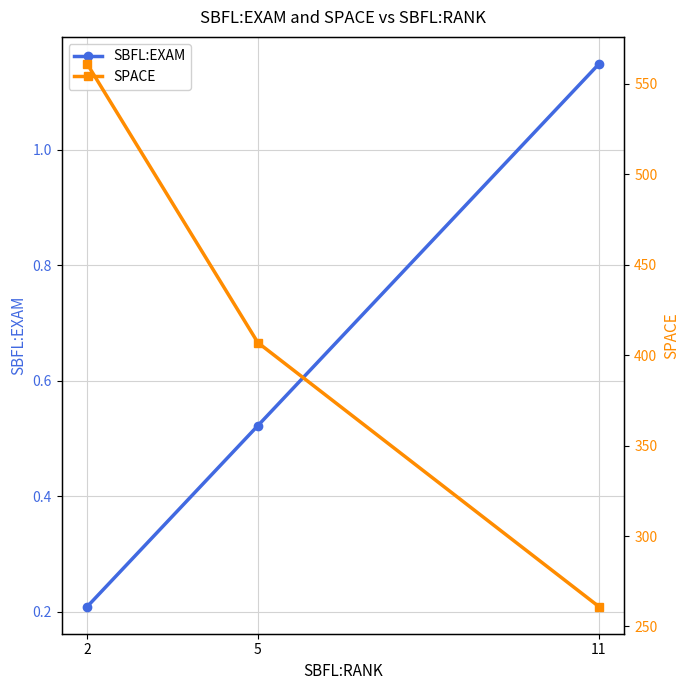

What is the difference between the SBFL:EXAM values at 2 and 5?

0.3